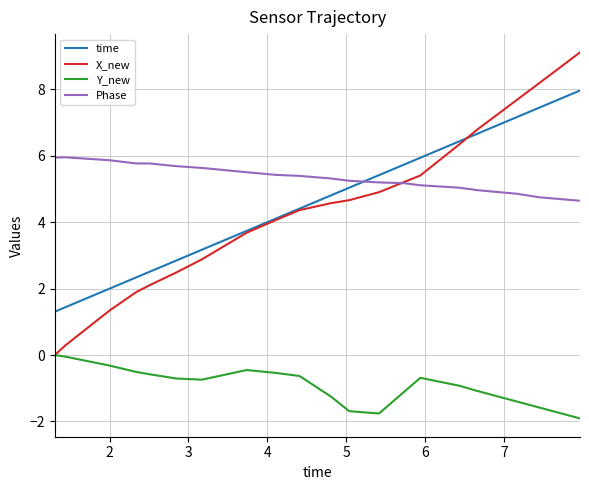

List the series in order of their peak value, highest first.

X_new, time, Phase, Y_new